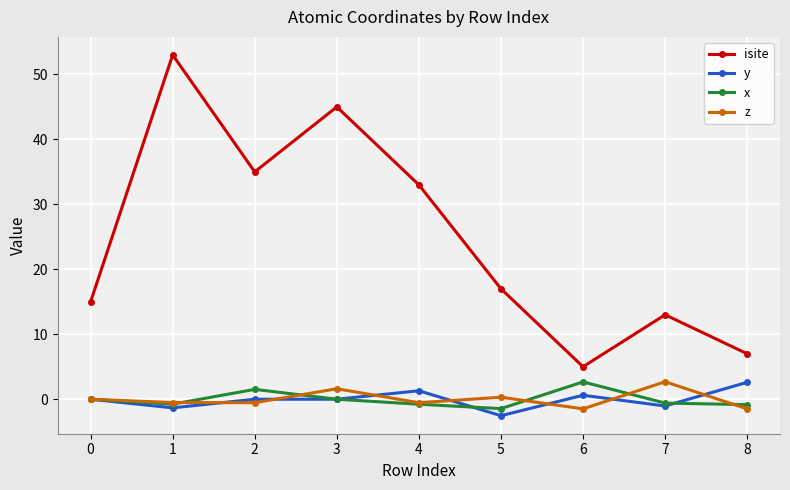

What is the total value across all series at 5?

13.3